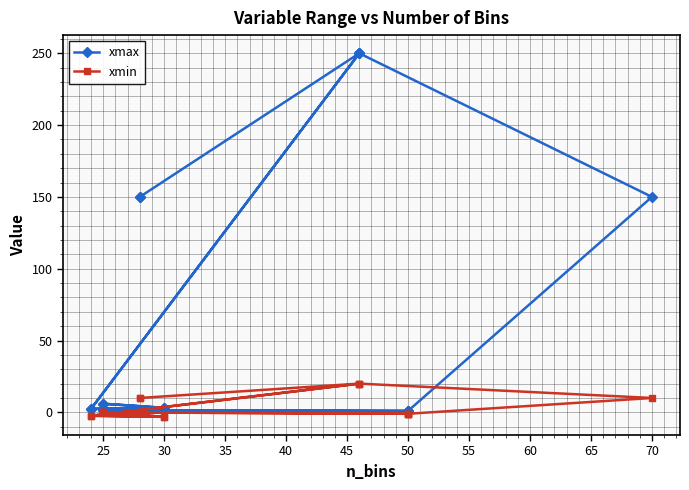

How many series are shown in this chart?

2